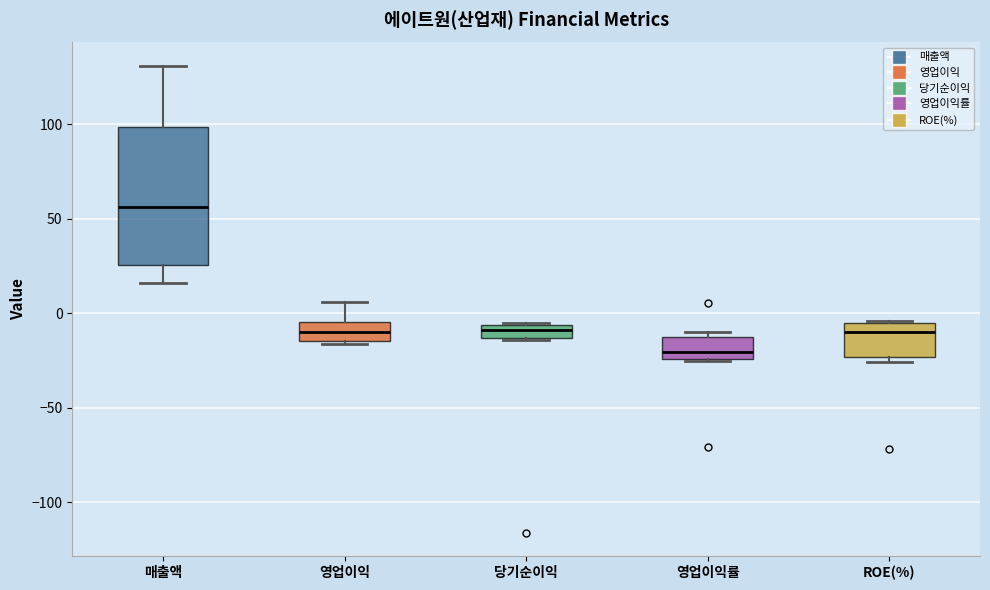

Which box's median line is the highest?

매출액